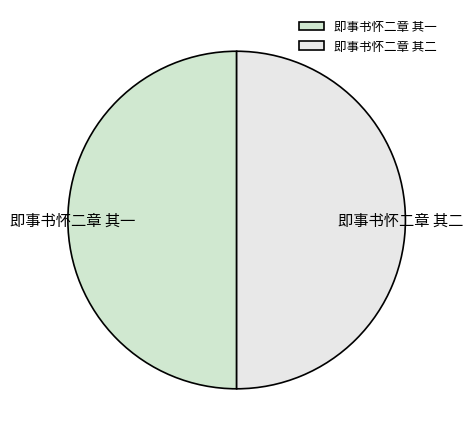

Count the number of slices in the pie.

2